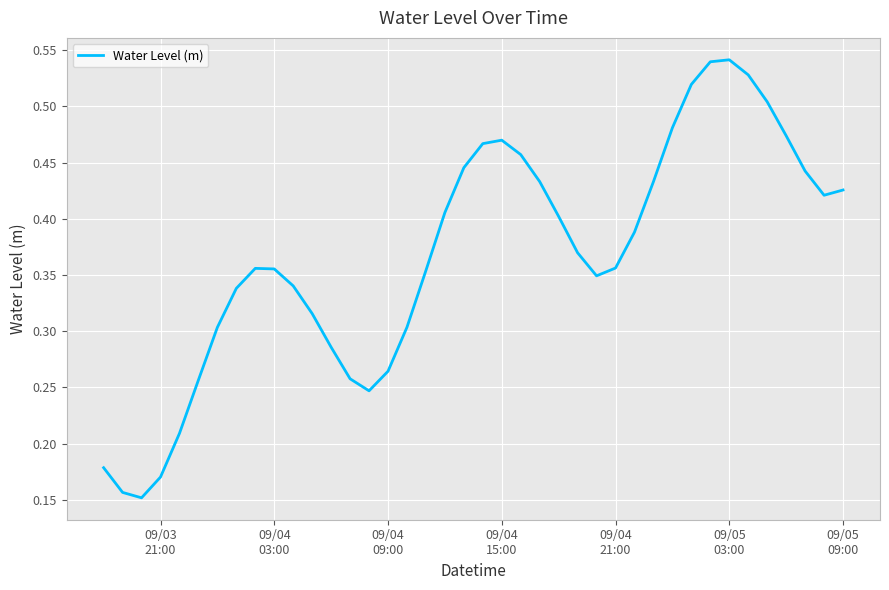

How many series are shown in this chart?

1